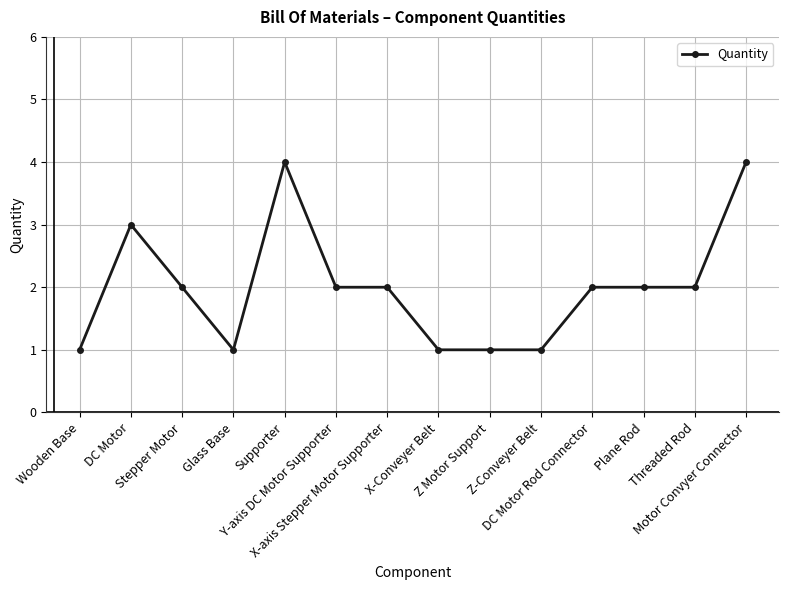

Read the value at X-Conveyer Belt.

1